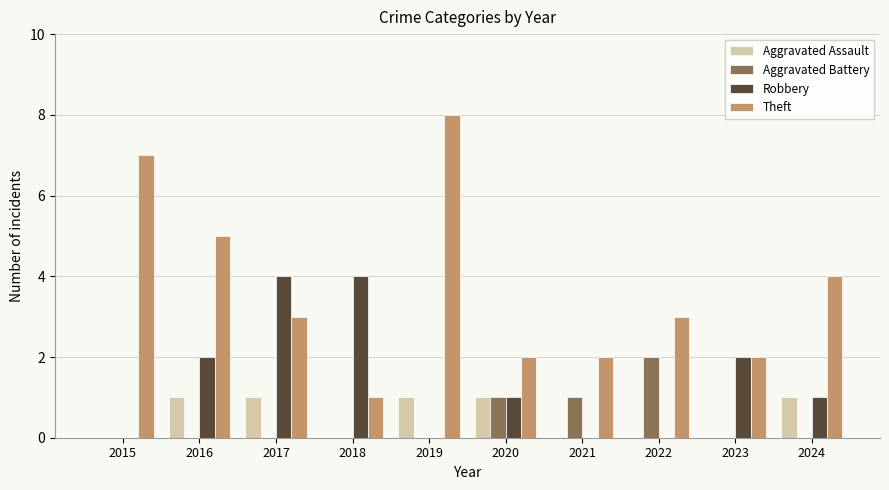

How many Aggravated Assault values are between 0 and 1?

10